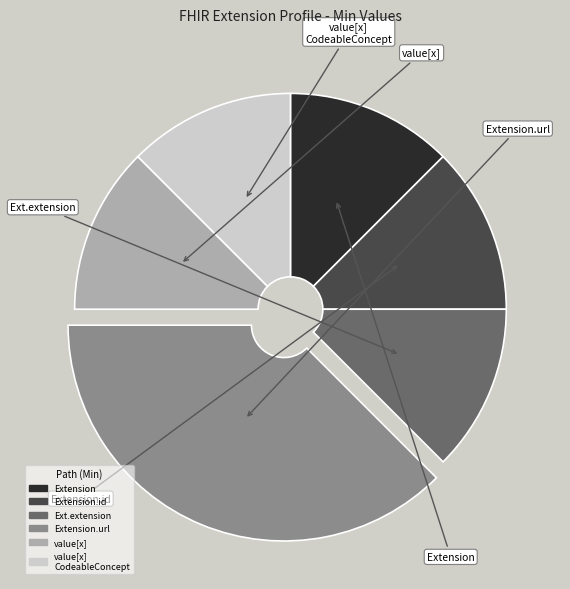

Is there a majority slice in this chart?

No